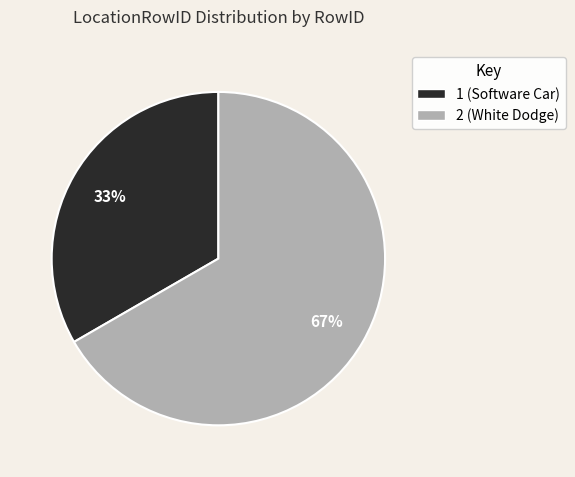

To the nearest percent, what is the average slice percentage?

50%